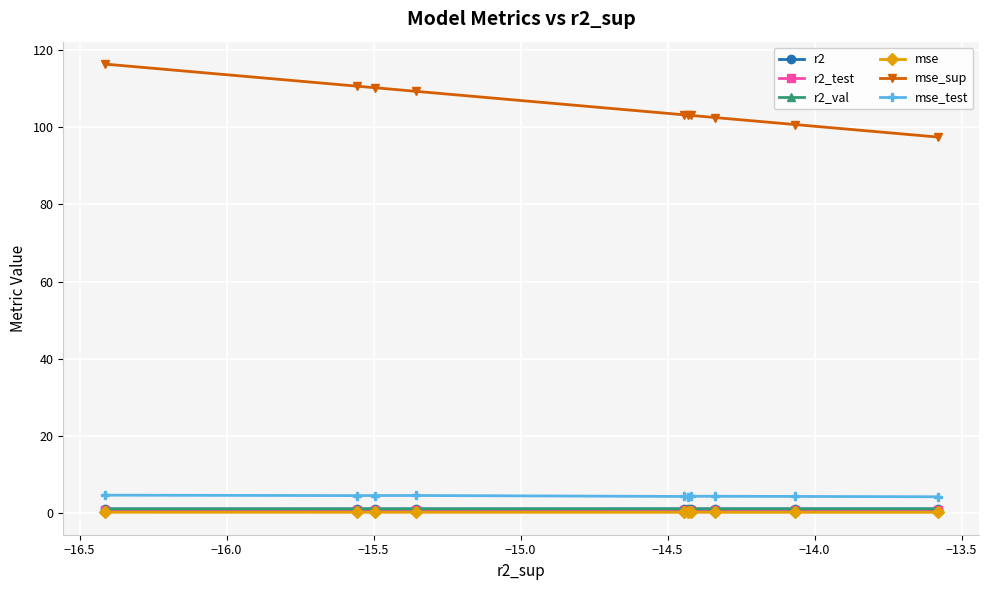

At how many categories does at least one series exceed 34?

10